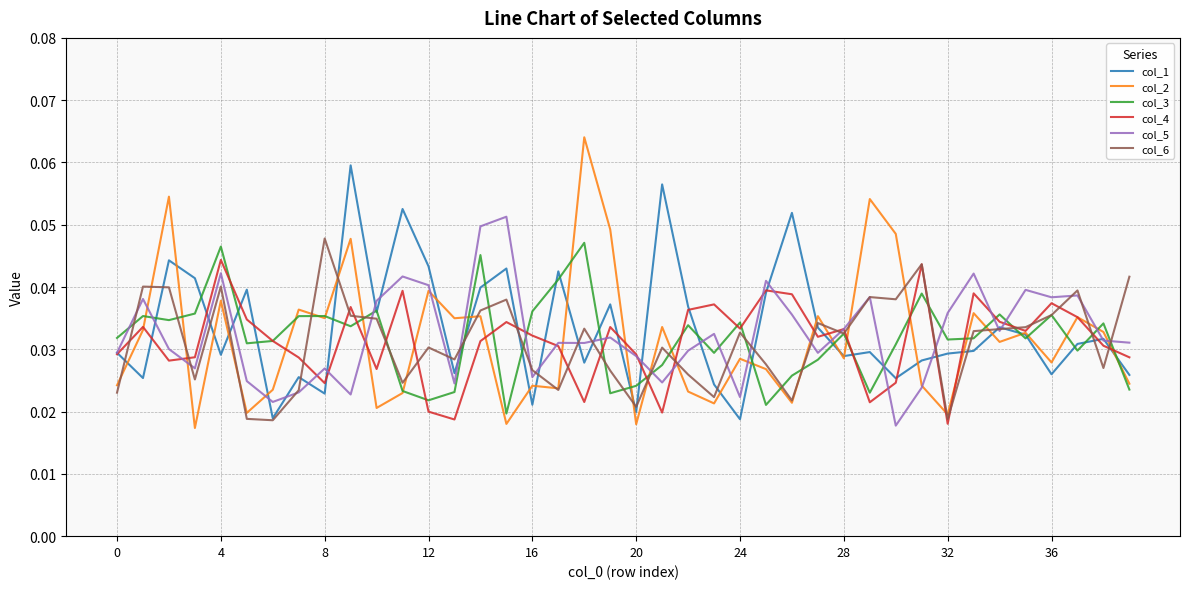

What are all the series names shown in the legend?

col_1, col_2, col_3, col_4, col_5, col_6